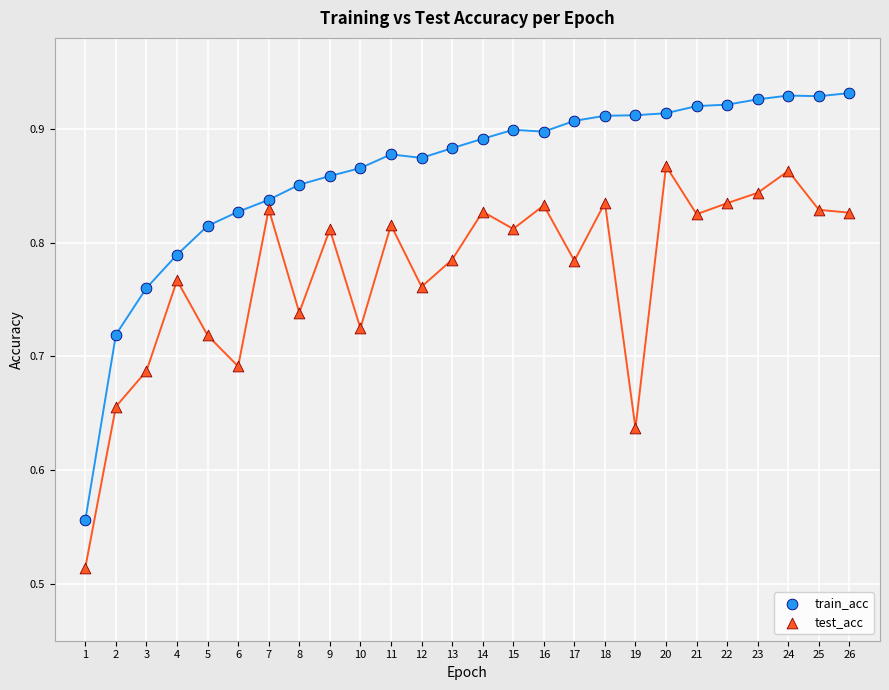

Across all data points, what is the range of Y values (max minus min)?

0.4